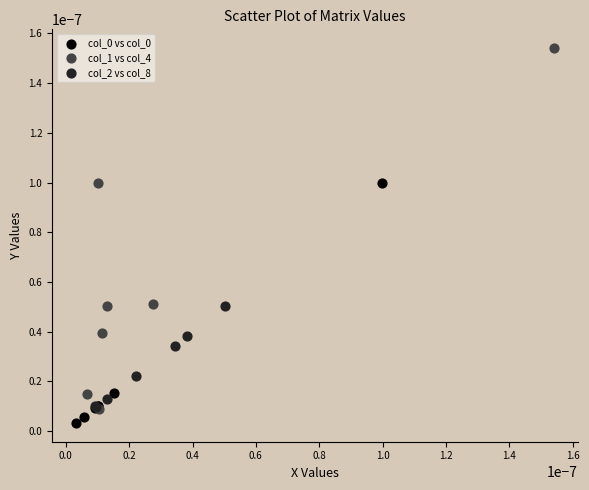

Which series has the widest spread of Y values?

col_1 vs col_4